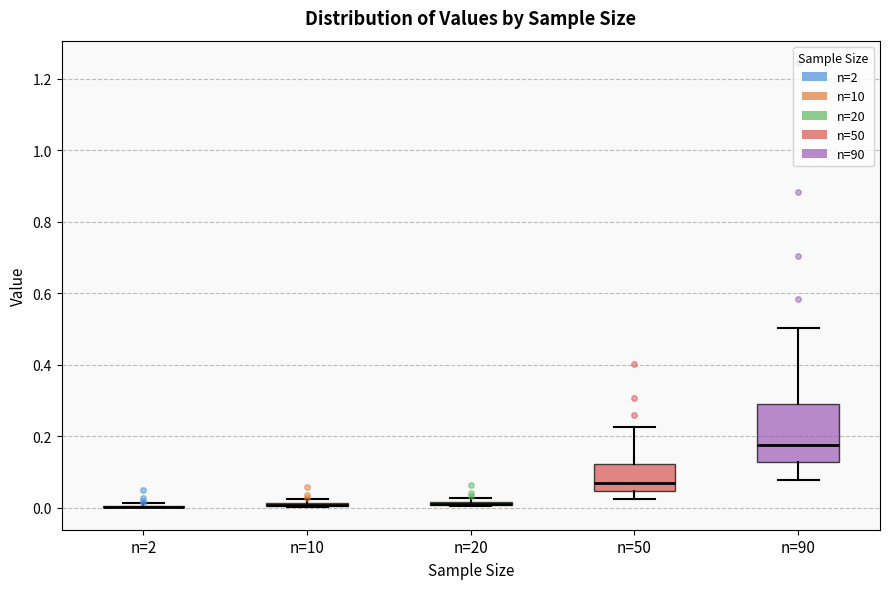

Where does the lower whisker of the box for n=90 end on the y-axis? The values are not printed on the chart, so give them approximately, as read against the axis.

0.08